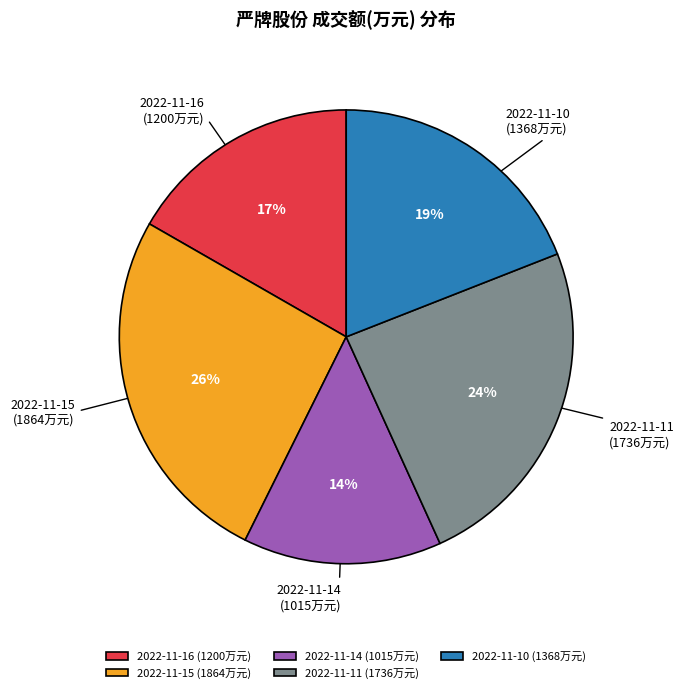

Does any single category account for the majority?

No